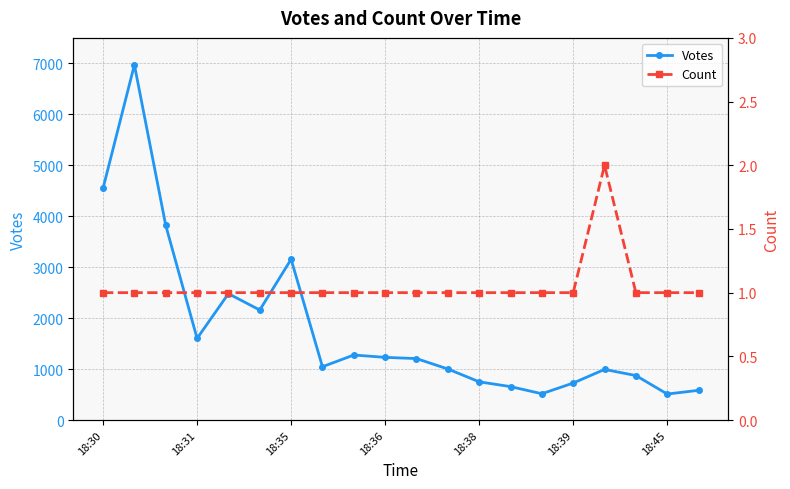

Which category has the lowest value in the Count series?

18:30